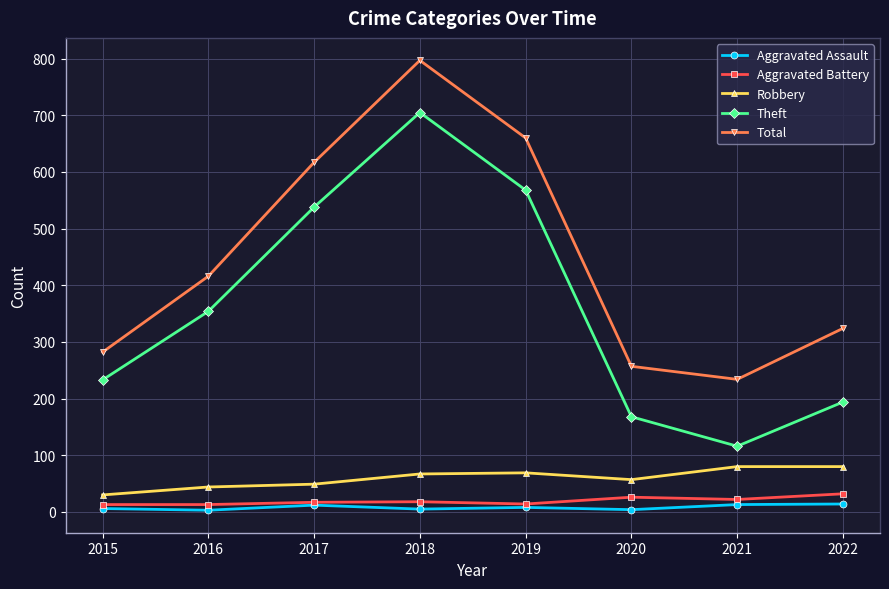

Which category has the highest value across all series?

2018